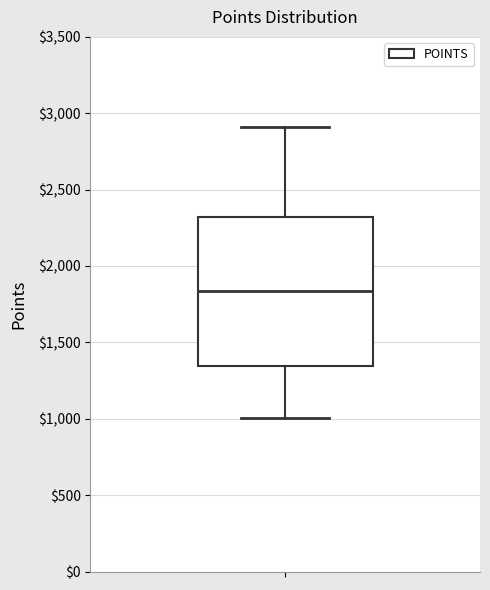

Transcribe this box plot: give where the median line is, the range the box spans, and where the two whiskers end, as read against the y-axis. The values are not printed on the chart, so give them approximately, as read against the axis.

median 1850, box 1350 to 2300, whiskers 1000 to 2900